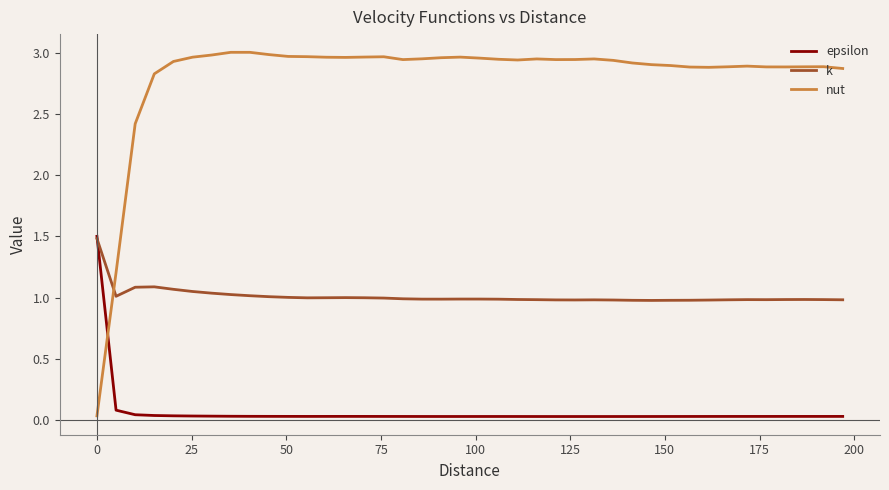

Which series has the largest total across all categories?

nut